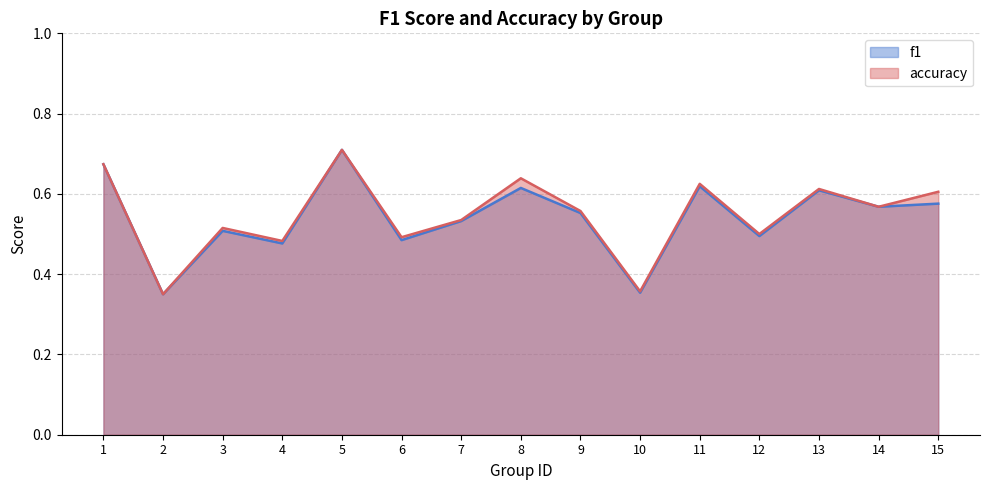

The value of f1 at 7 is 0.8. True or false?

False